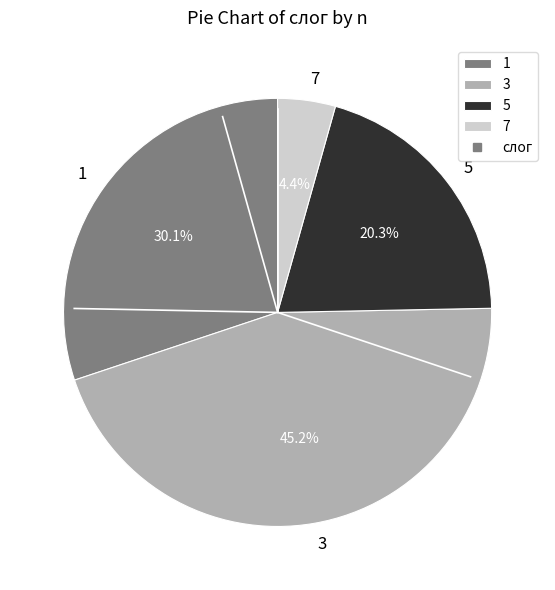

To the nearest percent, what is the difference between the largest and smallest slice percentages?

41%